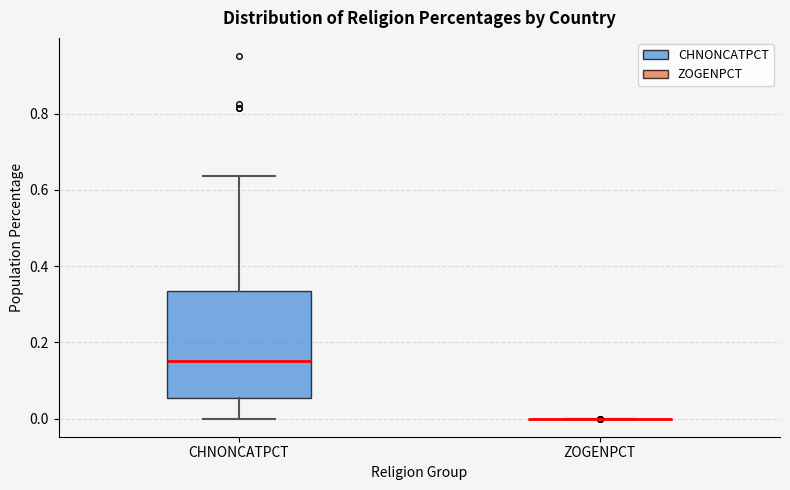

Which box is the tallest, from its lower edge to its upper edge?

CHNONCATPCT